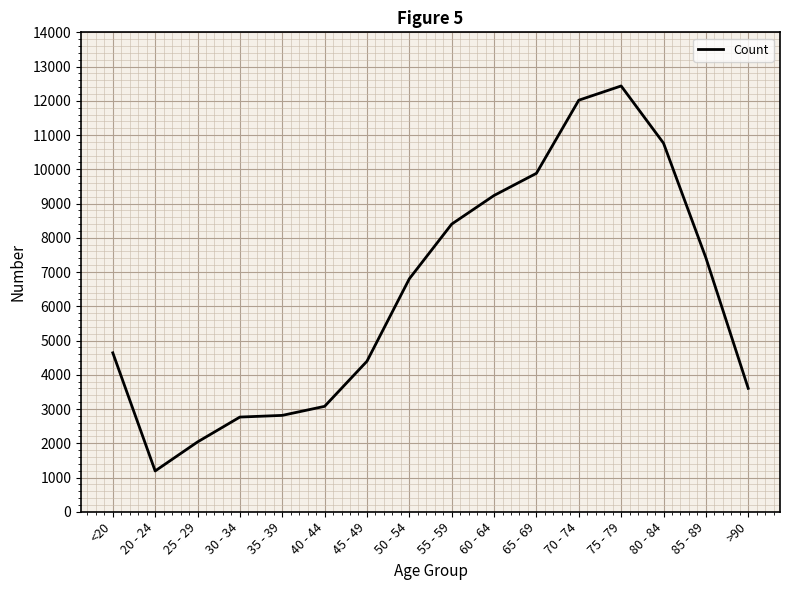

Approximately how many times larger is the value at <20 compared to 55 - 59?

0.6